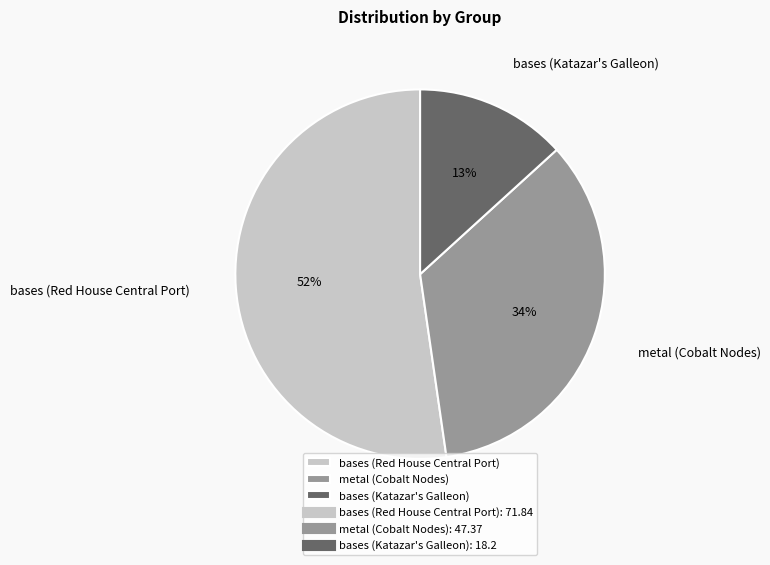

Which has a higher value, bases (Katazar's Galleon) or metal (Cobalt Nodes)?

metal (Cobalt Nodes)